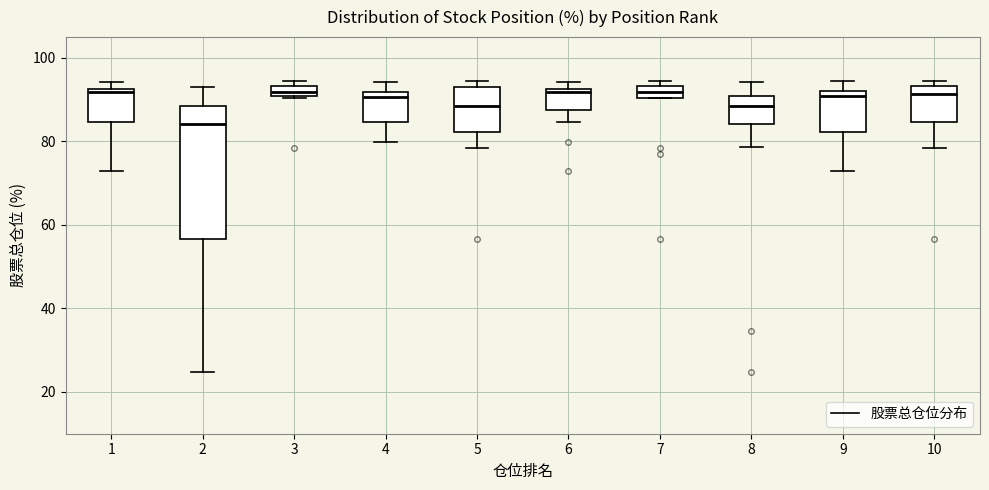

Where is the lower edge of the box at x = 1 on the y-axis? The values are not printed on the chart, so give them approximately, as read against the axis.

84